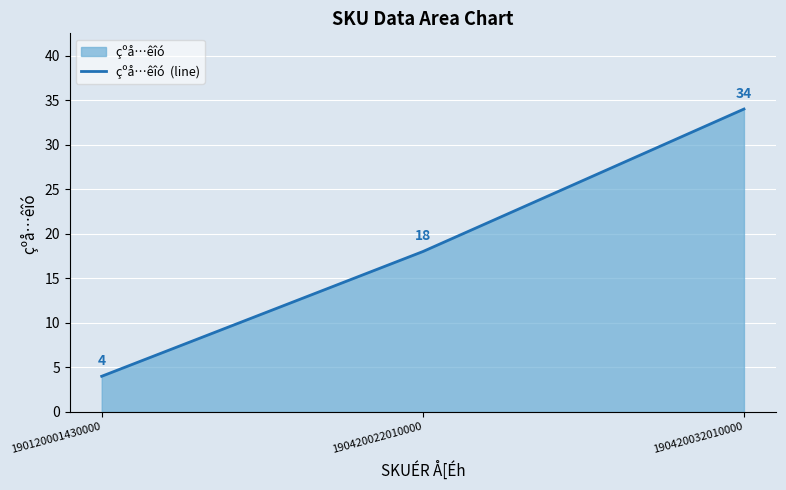

The chart shows a value of 17 at 190420032010000. True or false?

False